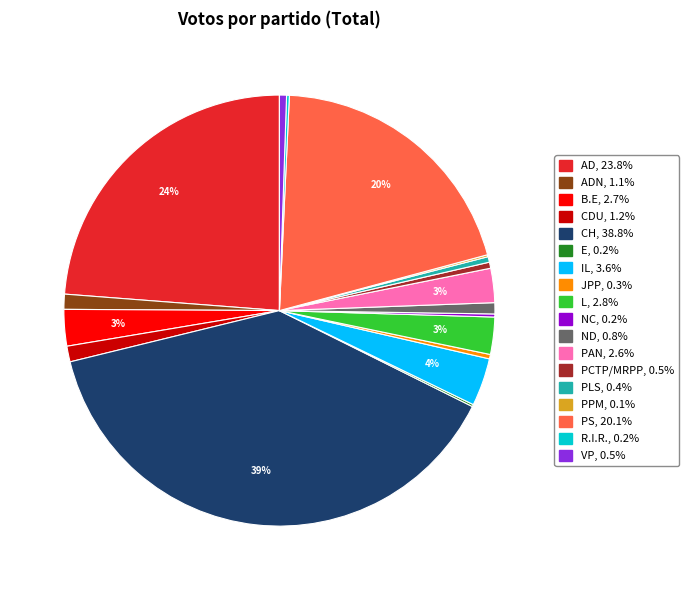

To the nearest percent, what is the difference between the largest and smallest slice percentages?

39%